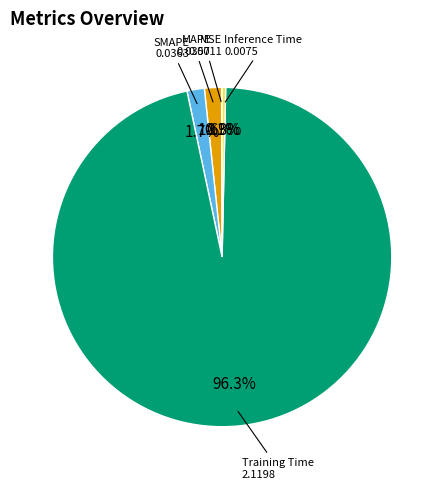

To the nearest percent, what portion does SMAPE represent?

2%